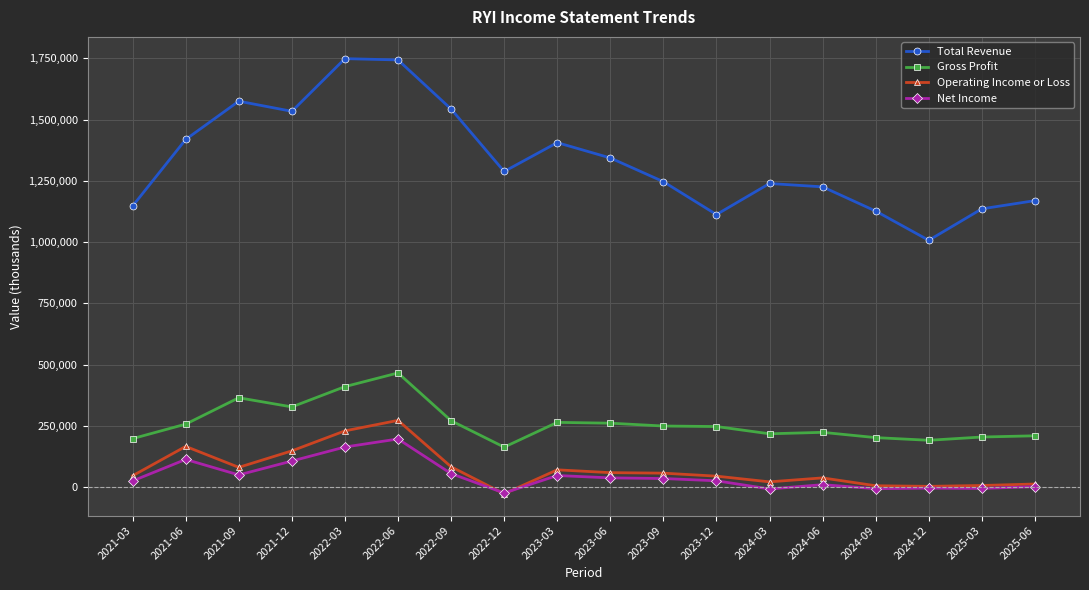

True or false: Total Revenue and Gross Profit intersect in this chart.

False